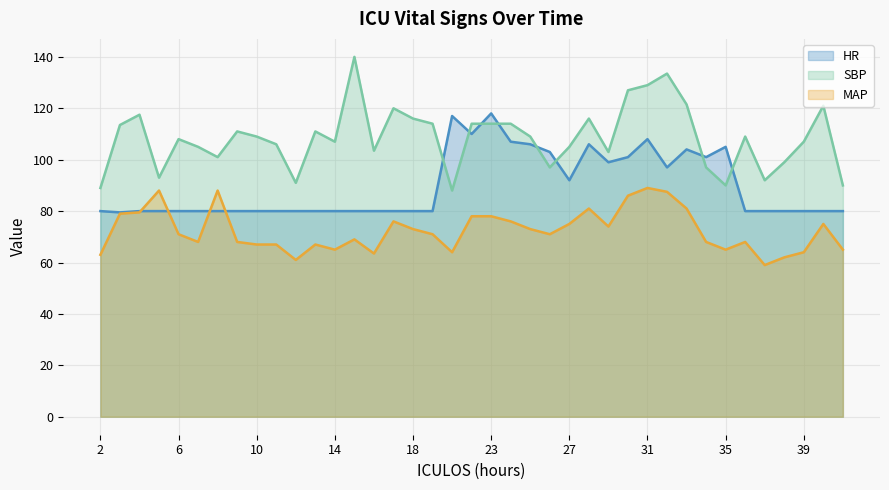

Is the value of SBP at 3 greater than the value of HR at 9?

Yes